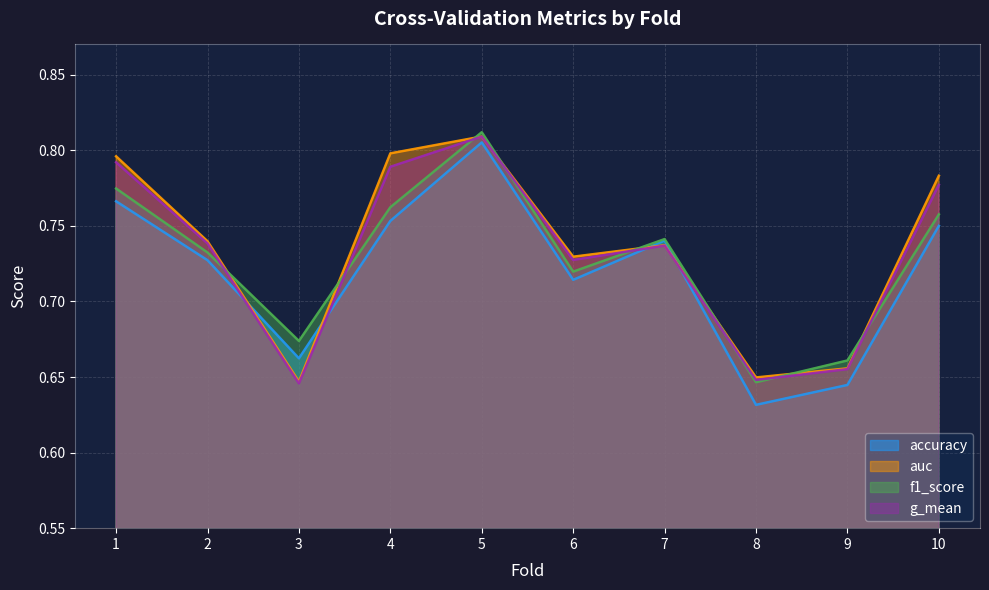

What is the total value across all series at 7?

3.0